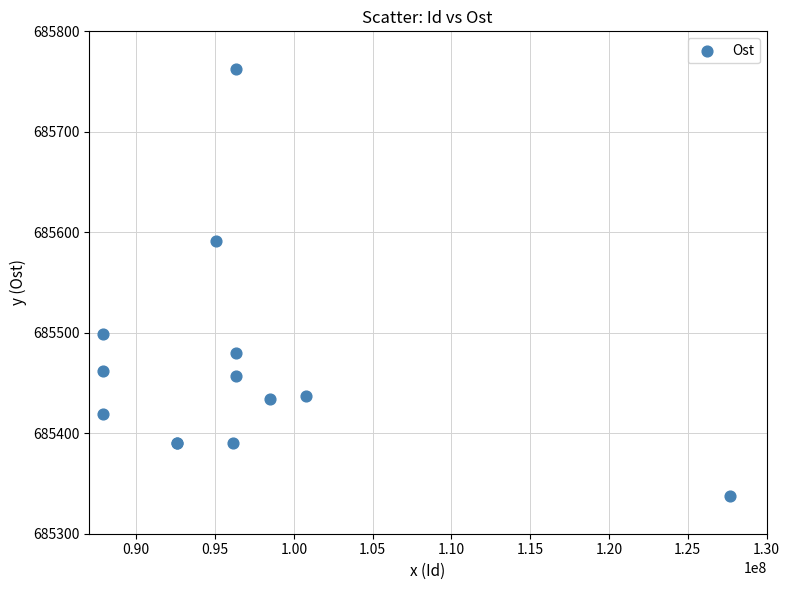

What Y value in the scatter plot is closest to 685550?

685590.8